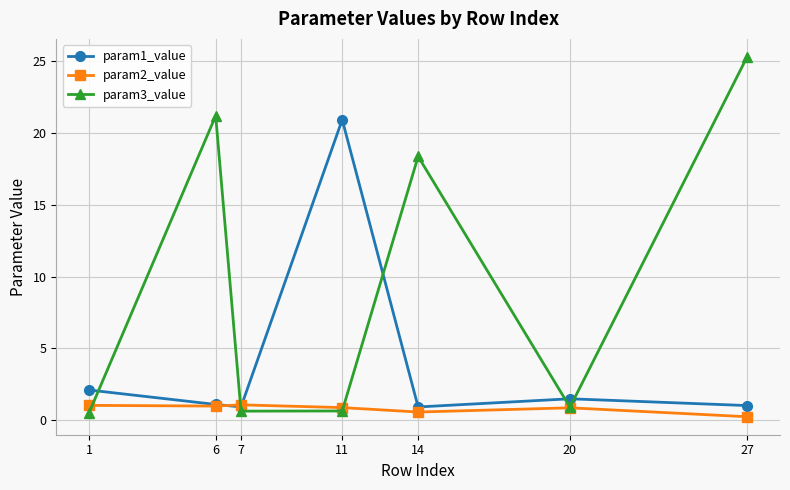

After their last crossing, which series has the higher values: param3_value or param1_value?

param3_value